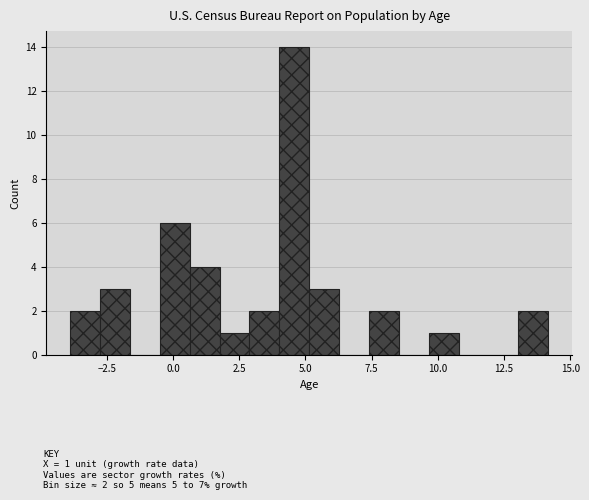

Around what value on the x-axis is the tallest bar? Give the approximate position of its centre, as read against the axis.

4.5